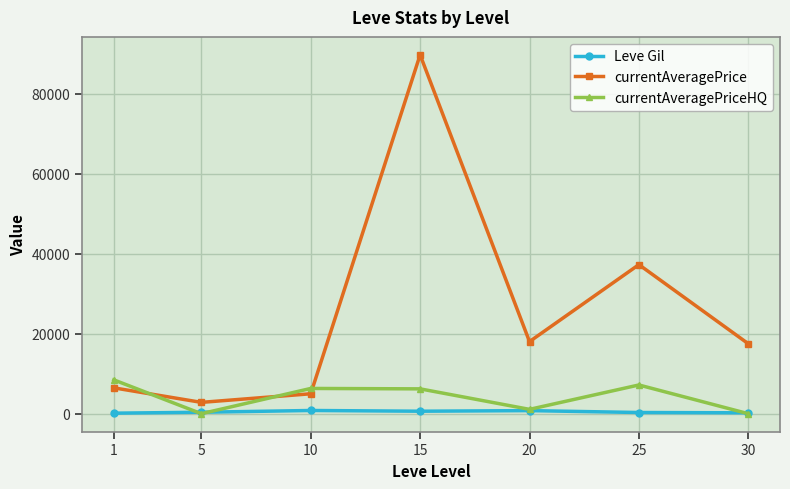

Read the currentAveragePriceHQ value at 1.

8462.0